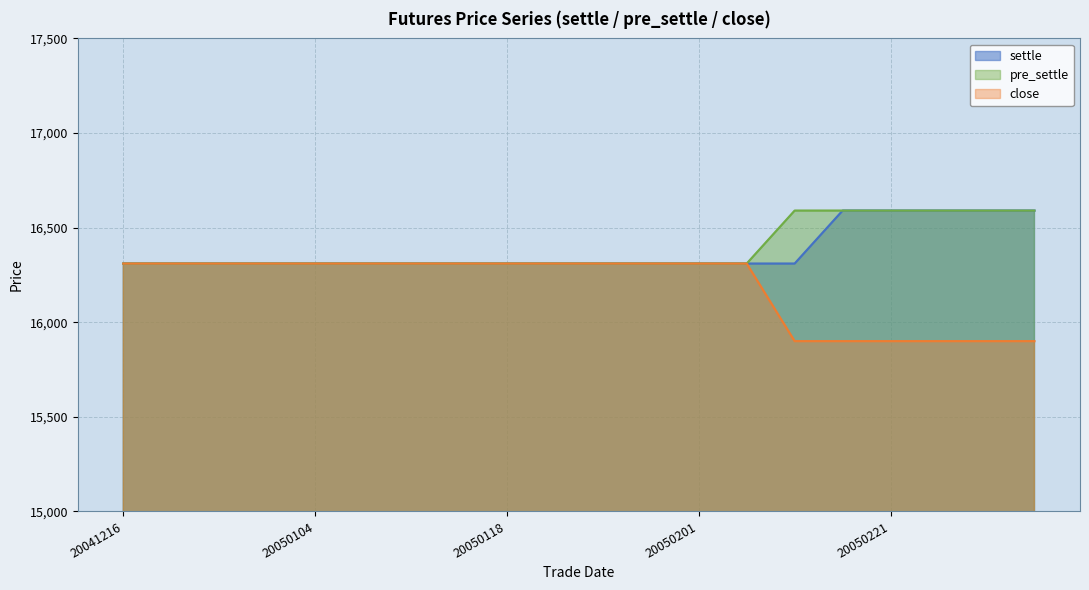

The value of pre_settle at 20050118 is 16310. True or false?

True